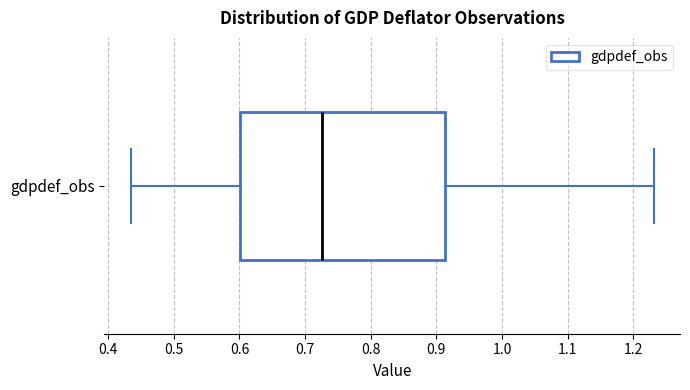

Where does the median line of the box for gdpdef_obs sit on the x-axis? The values are not printed on the chart, so give them approximately, as read against the axis.

0.73